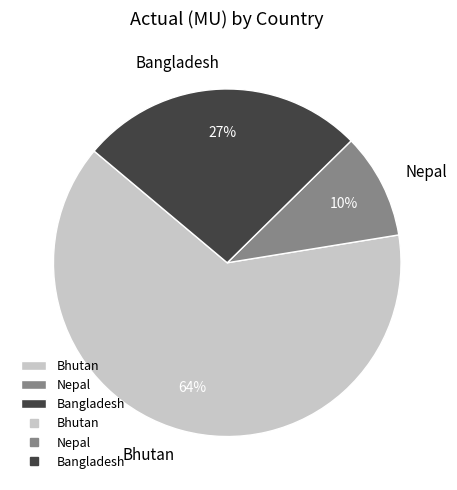

Combined, do Bangladesh and Bhutan account for over 50%?

Yes